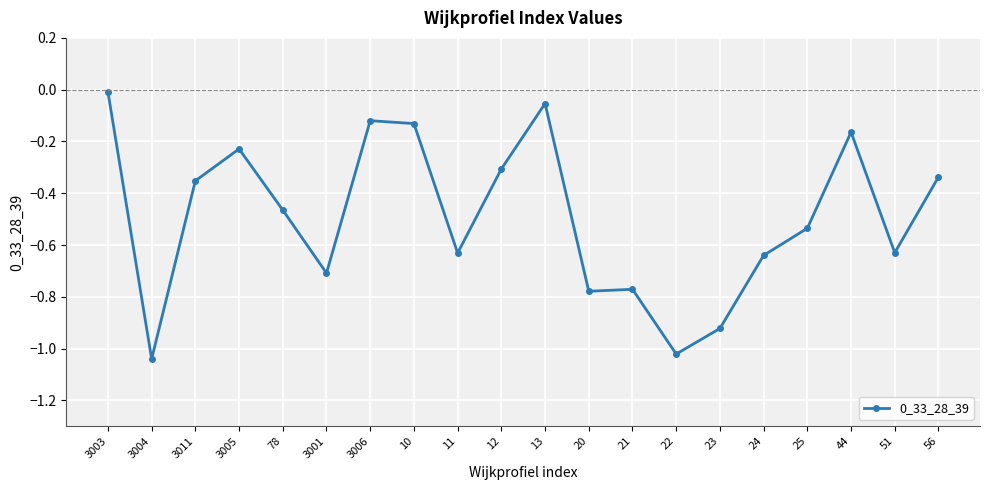

At which label is the value closest to 0?

3003